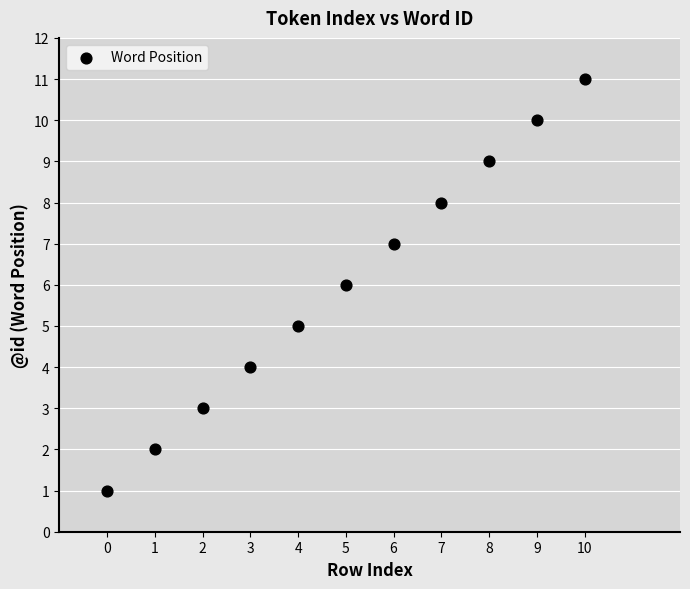

What is the range of Y values (max minus min)?

10